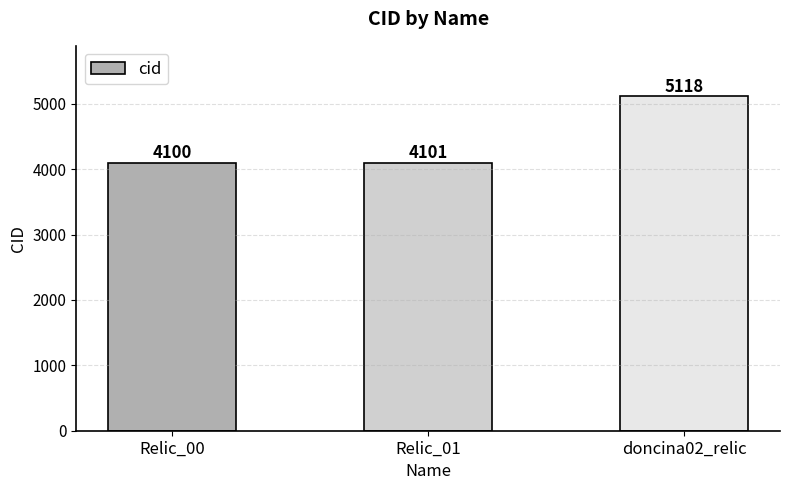

What is the difference between the maximum and minimum values?

1018